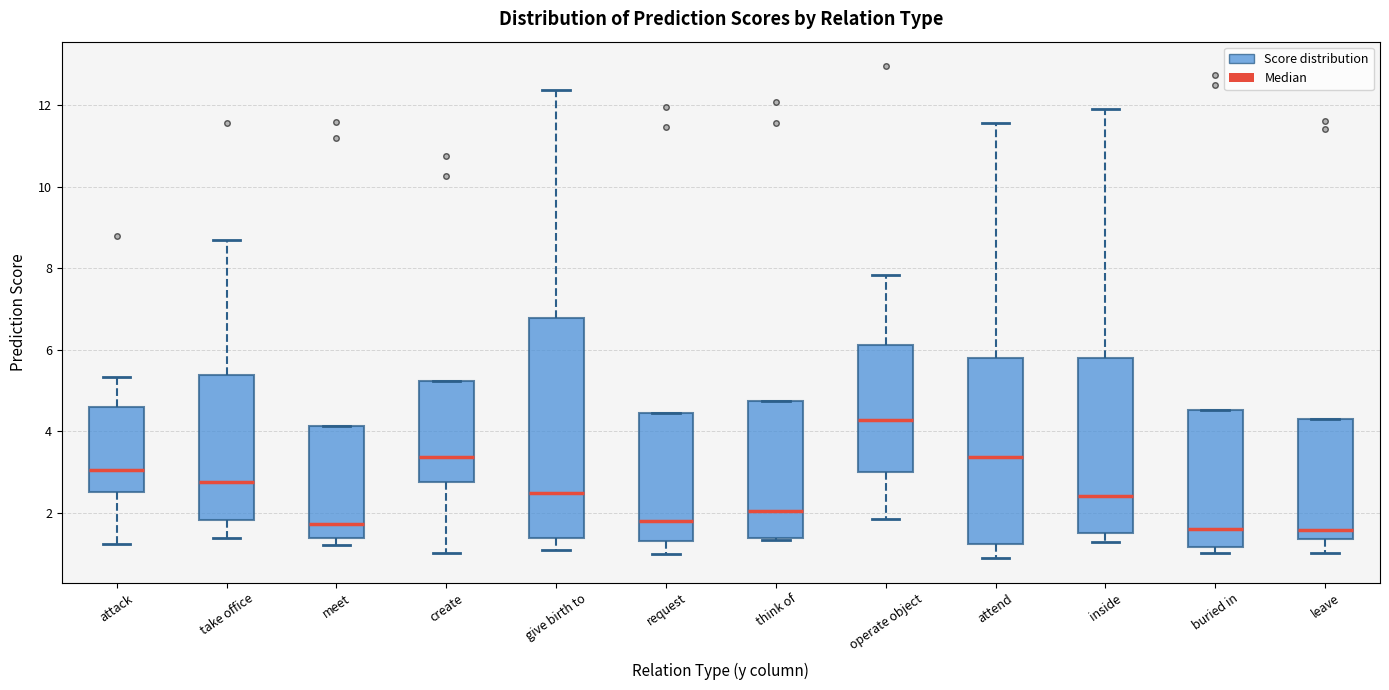

Where is the upper edge of the box for operate object on the y-axis? The values are not printed on the chart, so give them approximately, as read against the axis.

6.2